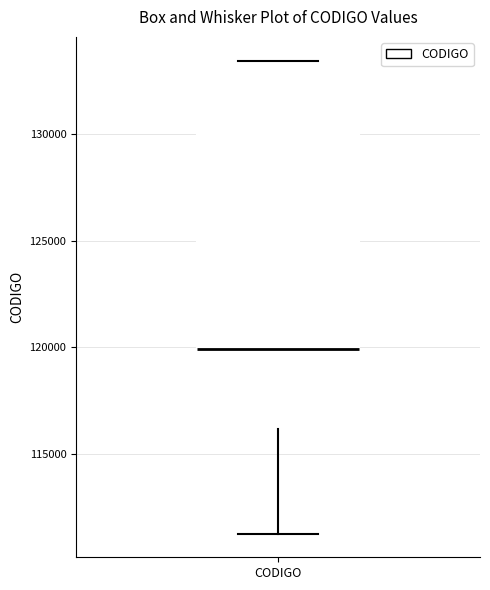

Where is the upper edge of the box for CODIGO on the y-axis? The values are not printed on the chart, so give them approximately, as read against the axis.

133500